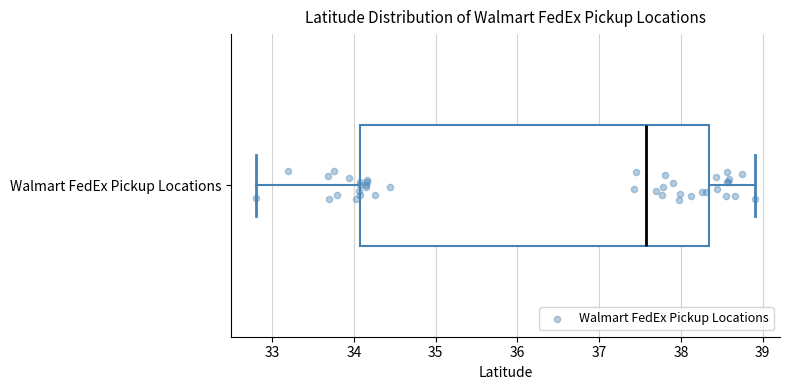

Read this box plot against the x-axis: the position of the median line, the range covered by the box, and the ends of both whiskers. The values are not printed on the chart, so give them approximately, as read against the axis.

median 37.6, box 34.1 to 38.3, whiskers 32.8 to 38.9